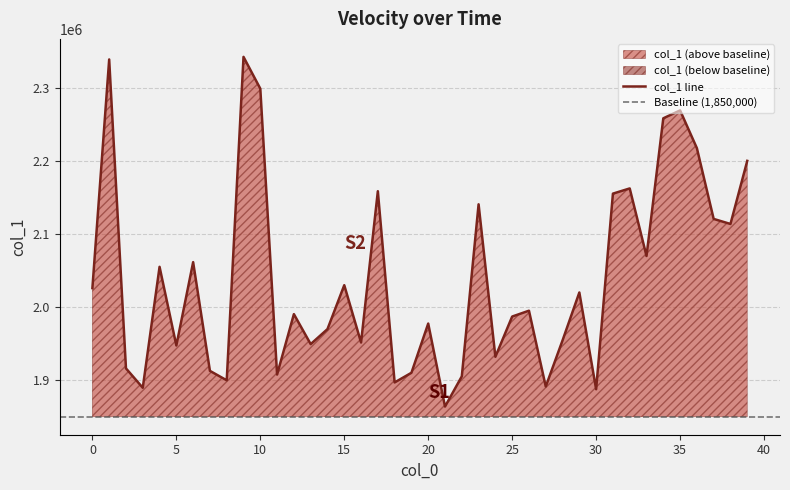

What is the ratio of the value at 10 to the value at 37?

1.1